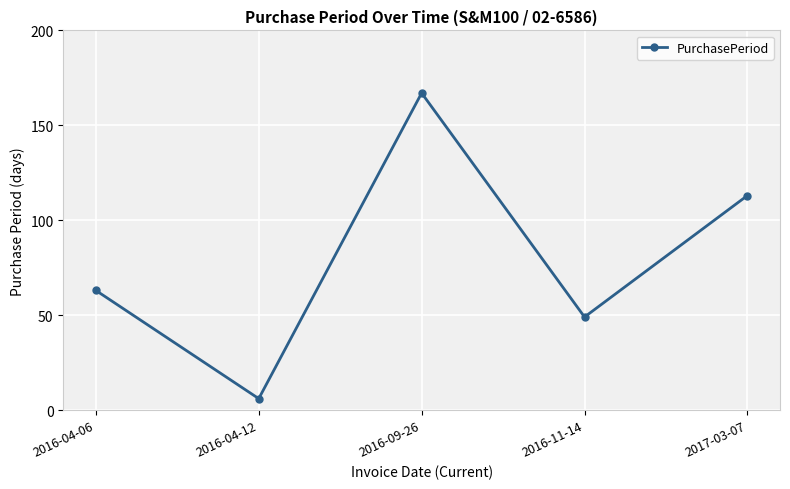

How many interior local valleys (lower than both neighbors) does the data have?

2